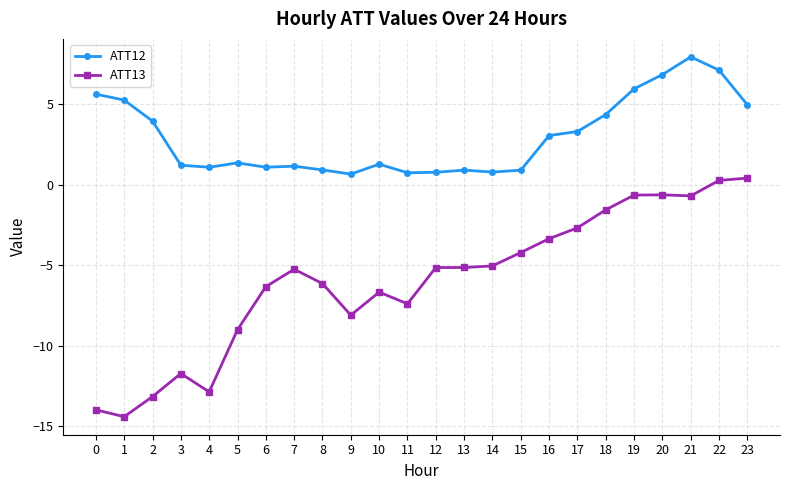

Count the number of data series in this chart.

2